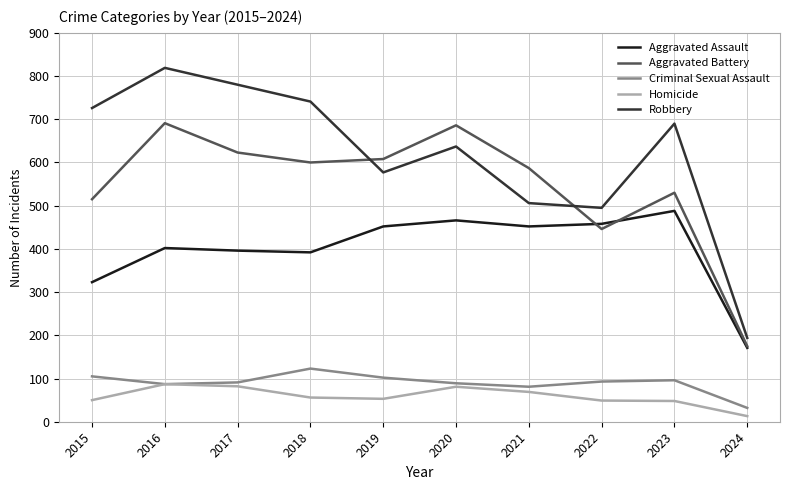

What is the difference between the second highest and minimum values in the Homicide series?

69